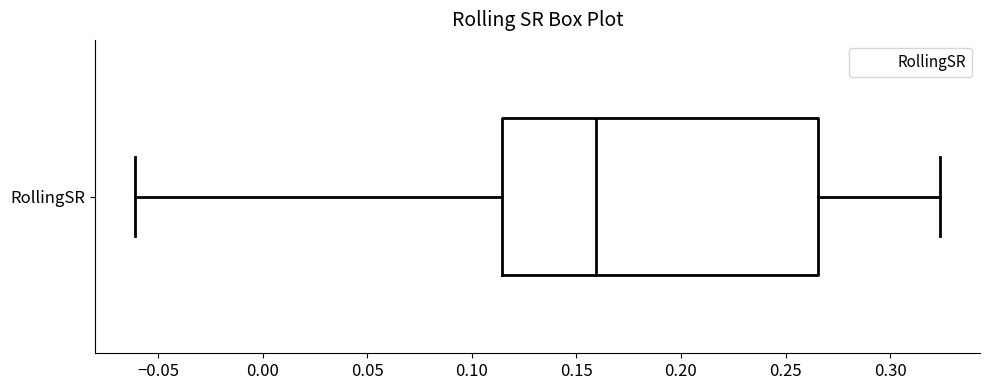

Read this box plot against the x-axis: the position of the median line, the range covered by the box, and the ends of both whiskers. The values are not printed on the chart, so give them approximately, as read against the axis.

median 0.160, box 0.115 to 0.265, whiskers -0.060 to 0.325